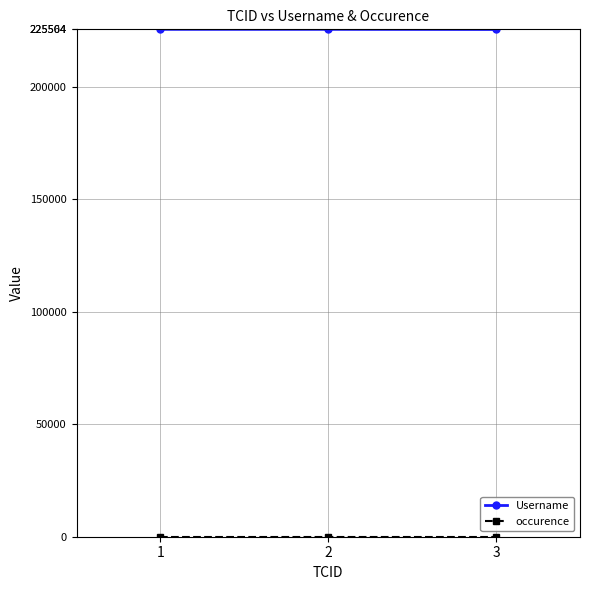

What is the highest value of the Username series?

225564